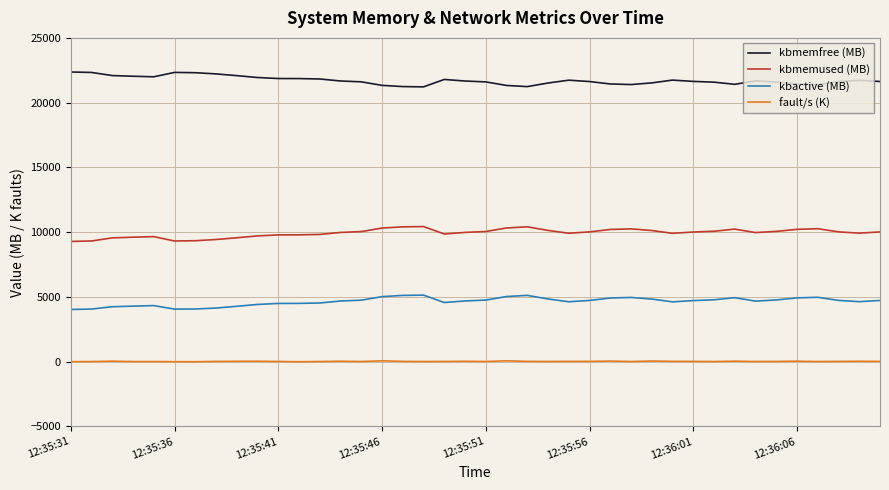

List the series in order of their peak value, lowest first.

fault/s (K), kbactive (MB), kbmemused (MB), kbmemfree (MB)